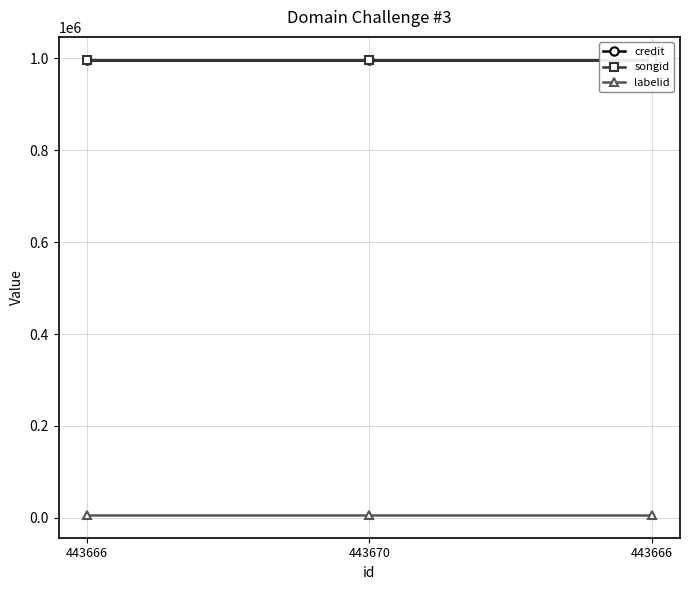

Which series changed the most between 443666 and 443666?

credit